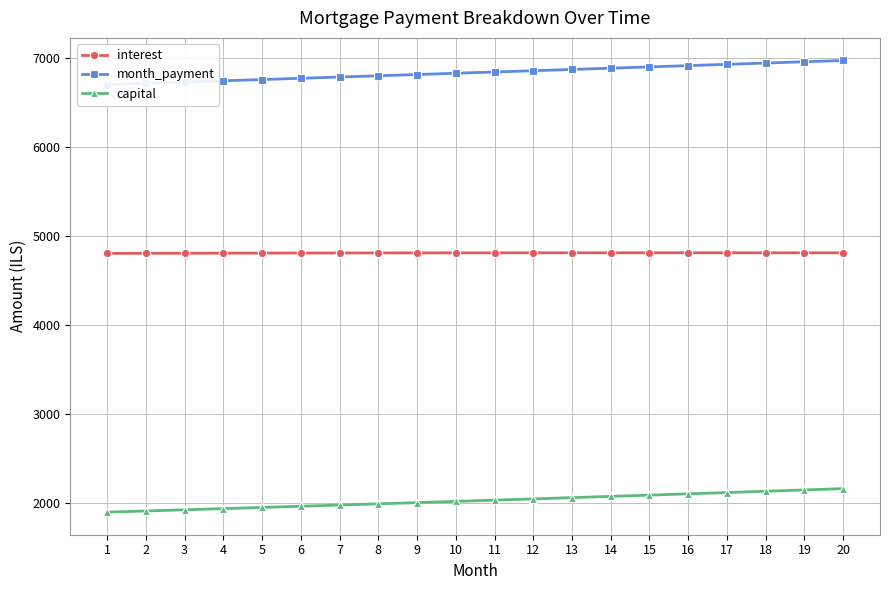

What is the maximum value shown in the chart?

6967.9